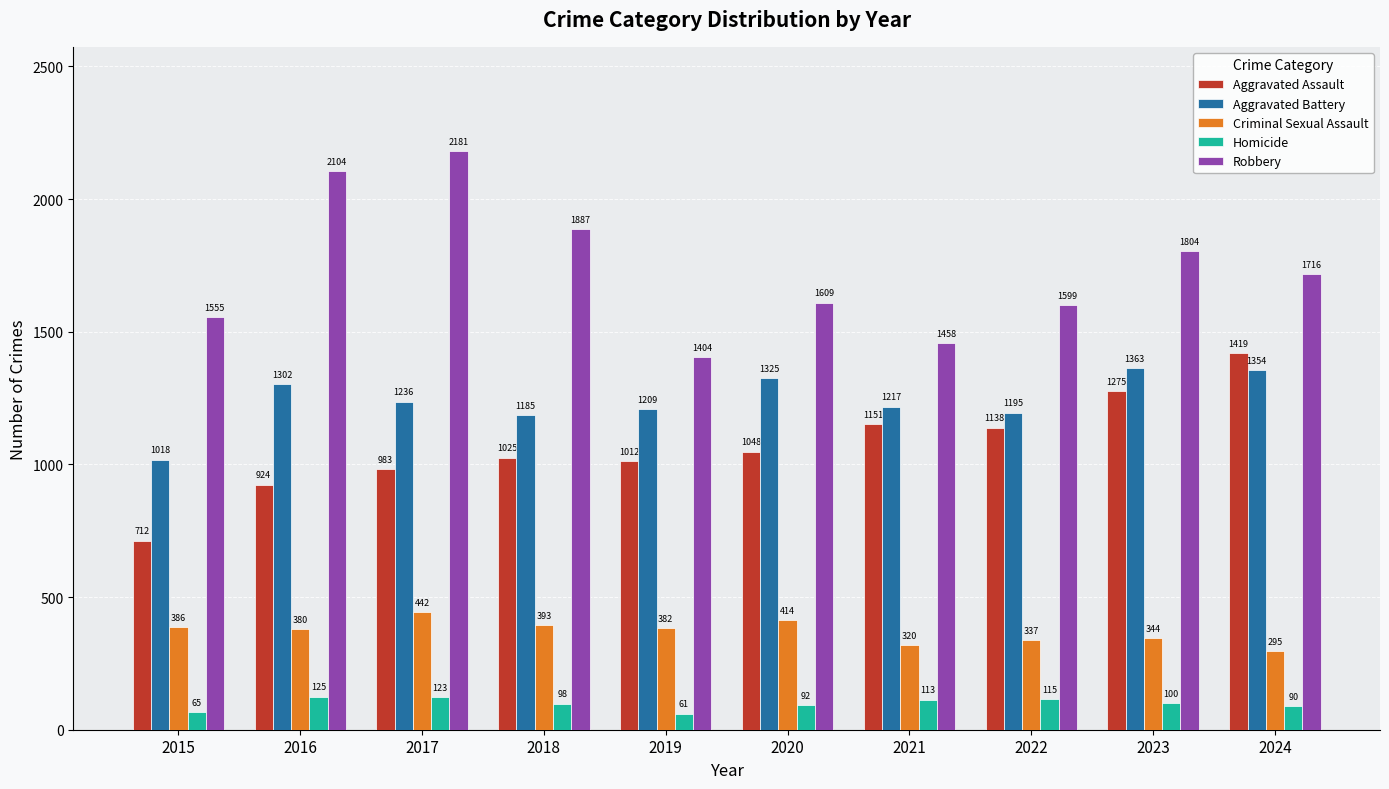

What is the difference between the maximum and minimum values in the Aggravated Battery series?

345